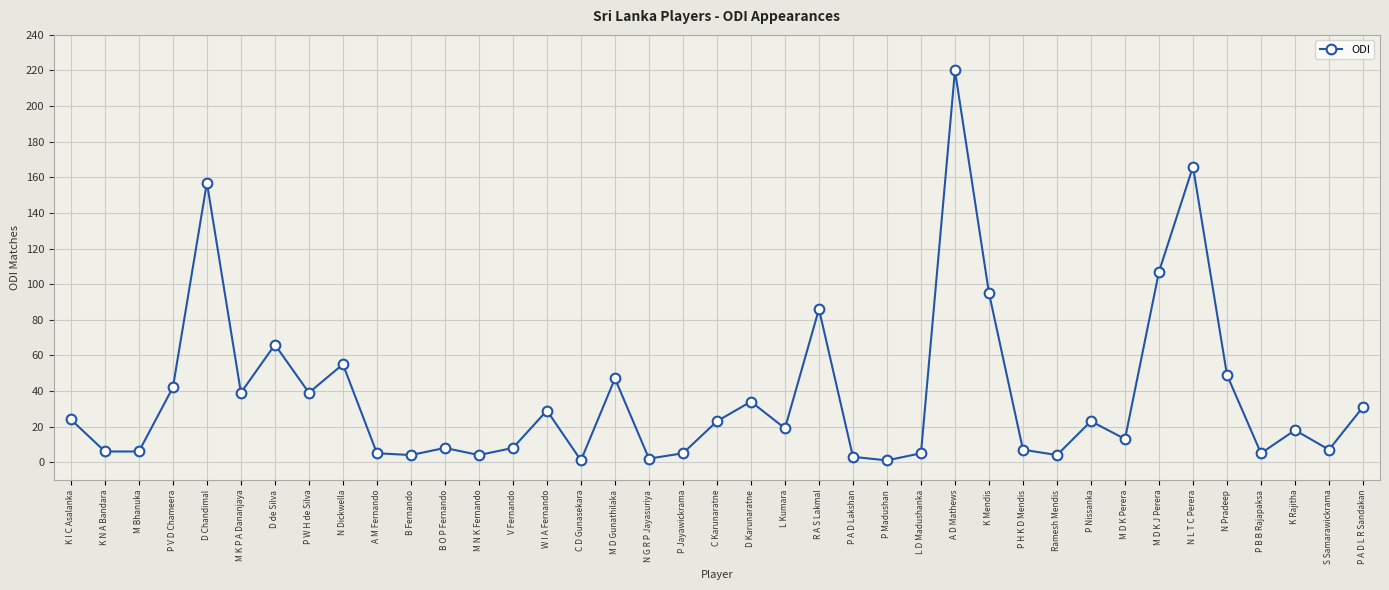

Which has a higher value, P A D L R Sandakan or S Samarawickrama?

P A D L R Sandakan